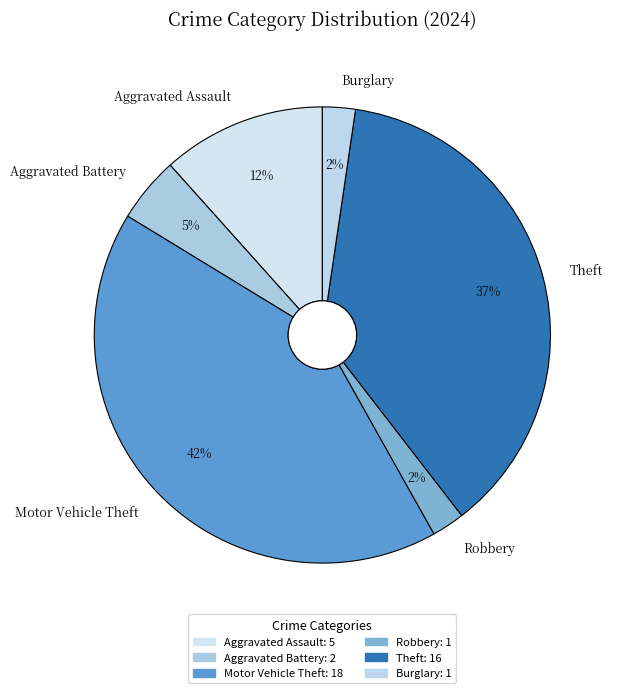

To the nearest percent, what percentage of the pie is Motor Vehicle Theft?

42%